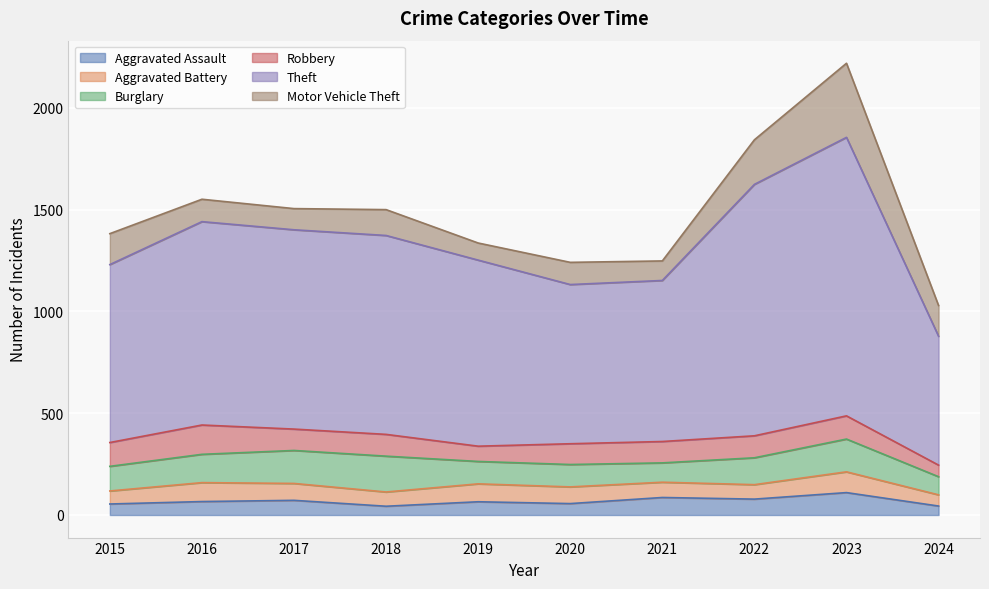

The value of Burglary at 2015 is 121. True or false?

True